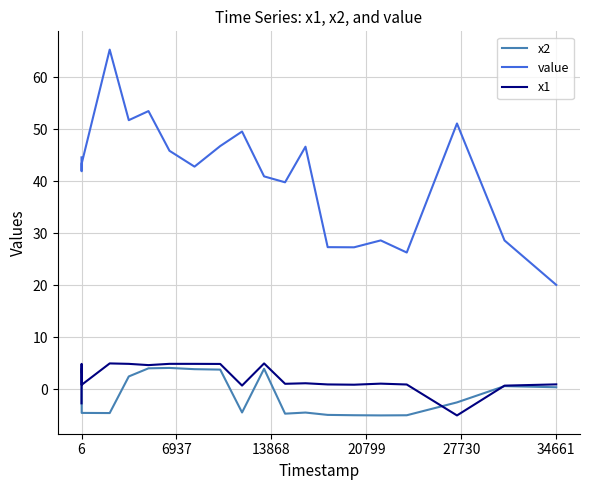

Which series has the largest total across all categories?

value